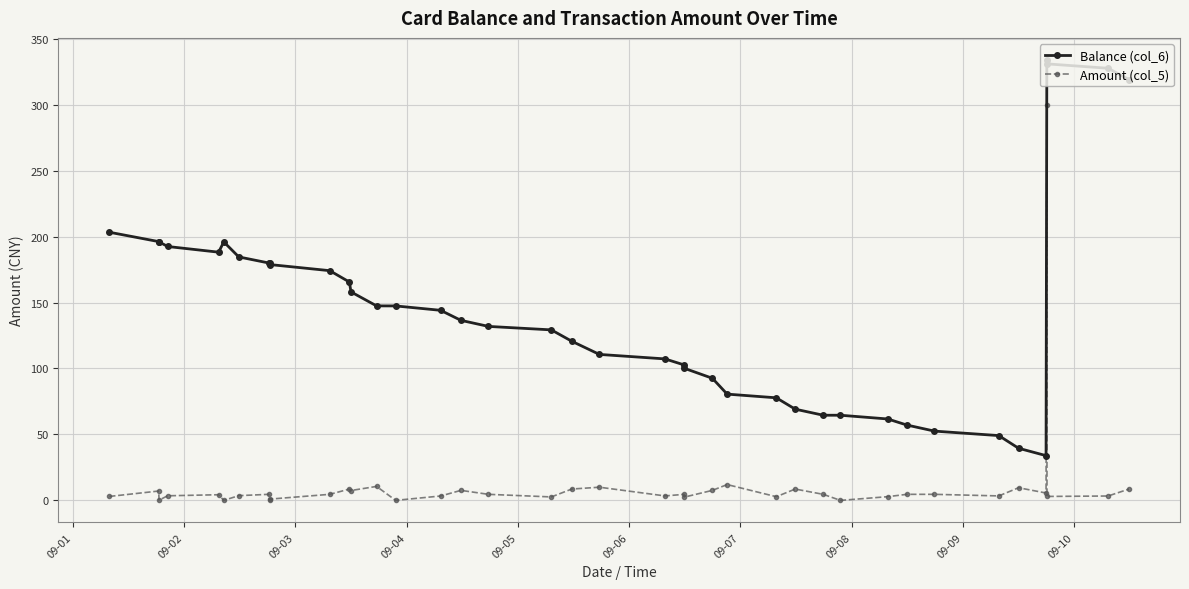

Is the value of Amount (col_5) at 32 greater than the value of Balance (col_6) at 14?

No